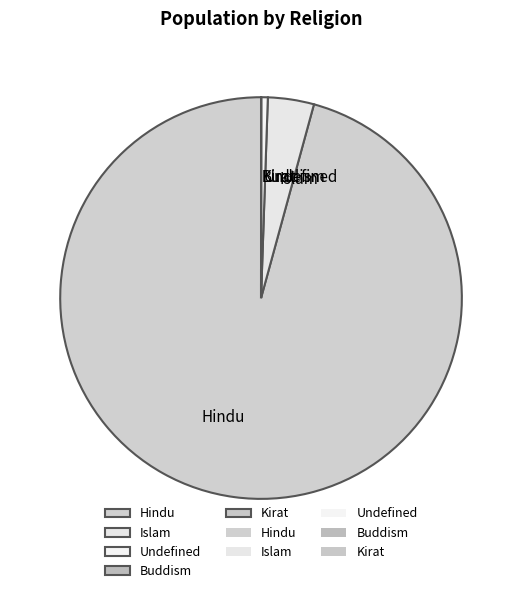

Which slice represents more than half of the pie?

Hindu